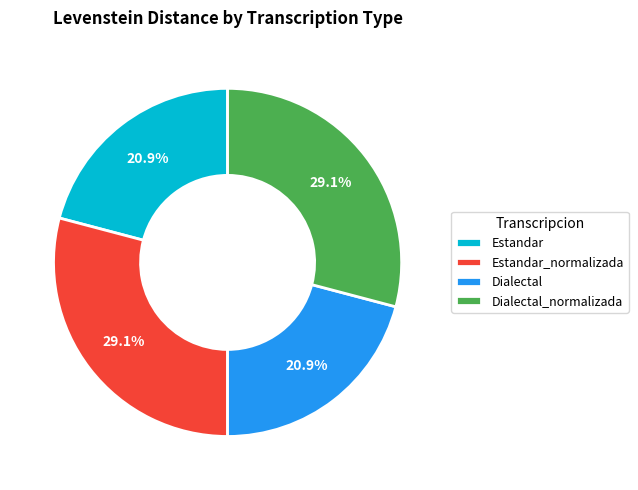

Is Estandar the majority of the pie?

No